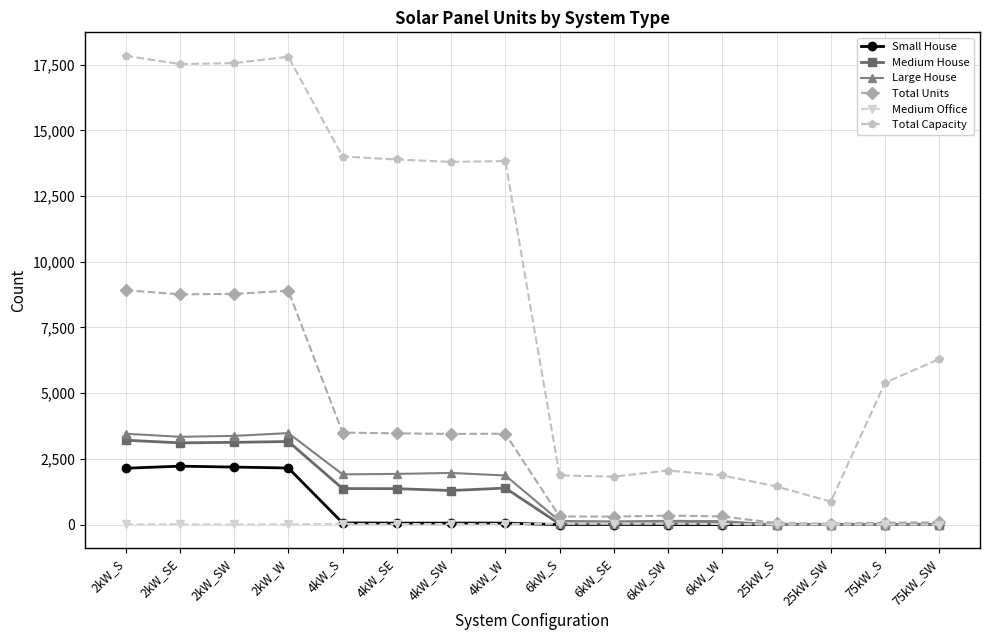

True or false: Total Units has more than 0 interior local peaks.

True